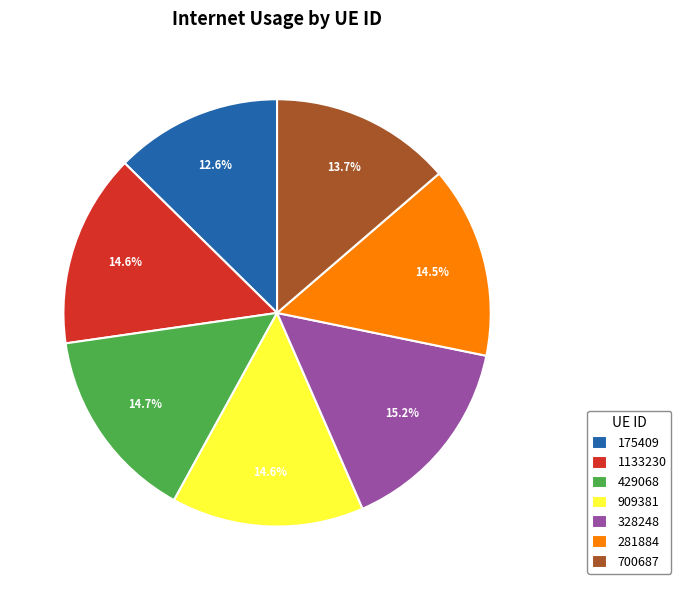

What is the smallest slice in the pie chart?

175409